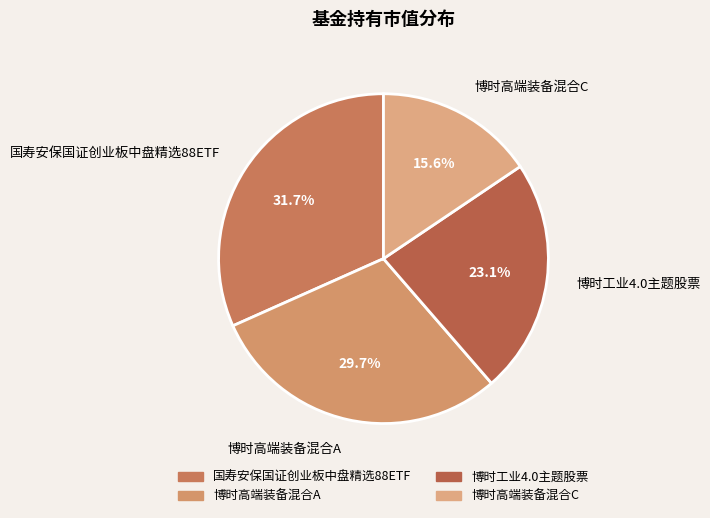

Is the sum of 博时工业4.0主题股票 and 国寿安保国证创业板中盘精选88ETF greater than half?

Yes